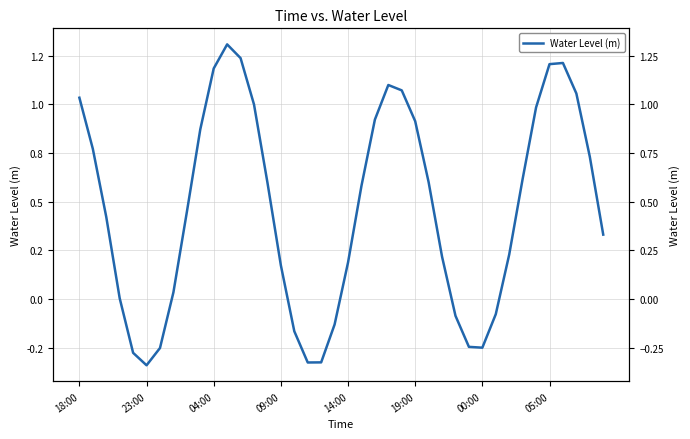

Where does the data first go above 0?

18:00